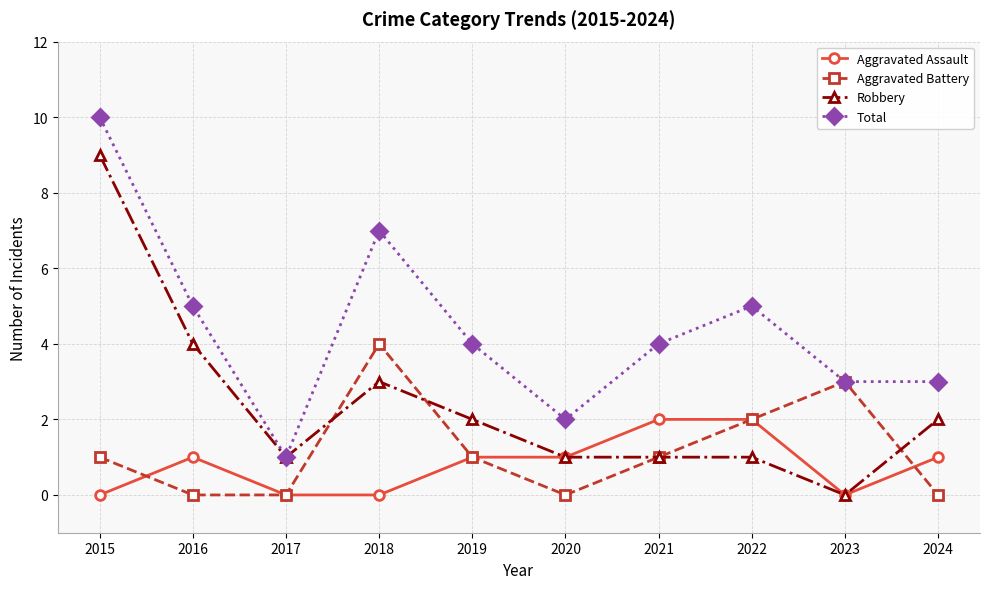

Which series ends up on top after the final intersection of Aggravated Assault and Aggravated Battery?

Aggravated Assault